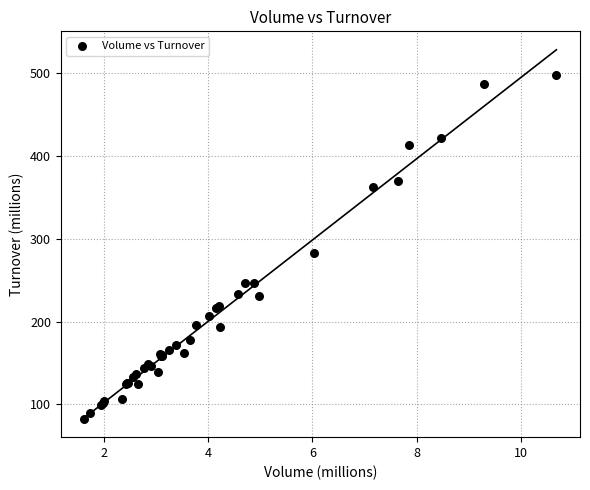

What Y value in the scatter plot is closest to 290?

282.4